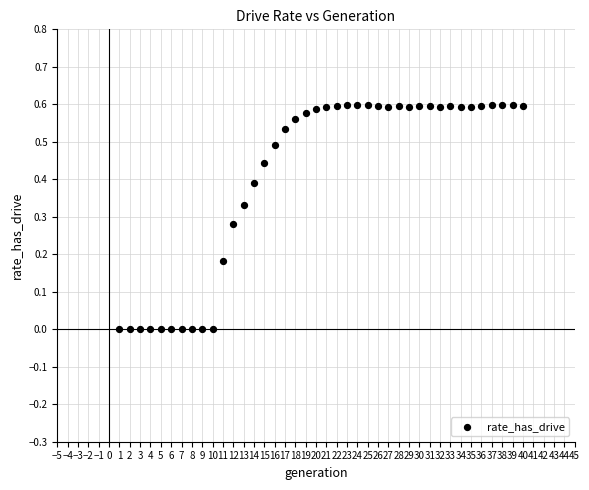

What is the range of X values (max minus min)?

39.0